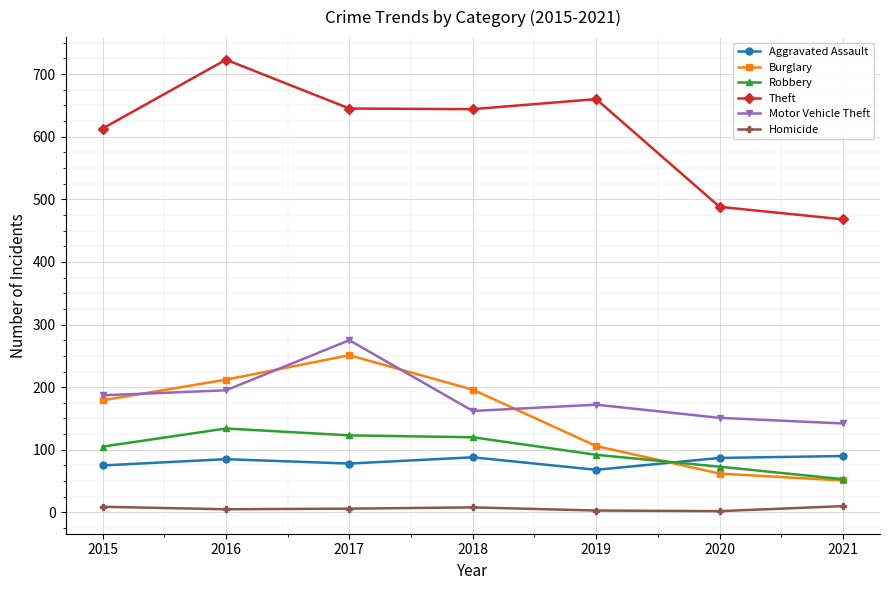

Which series has the widest spread of values?

Theft